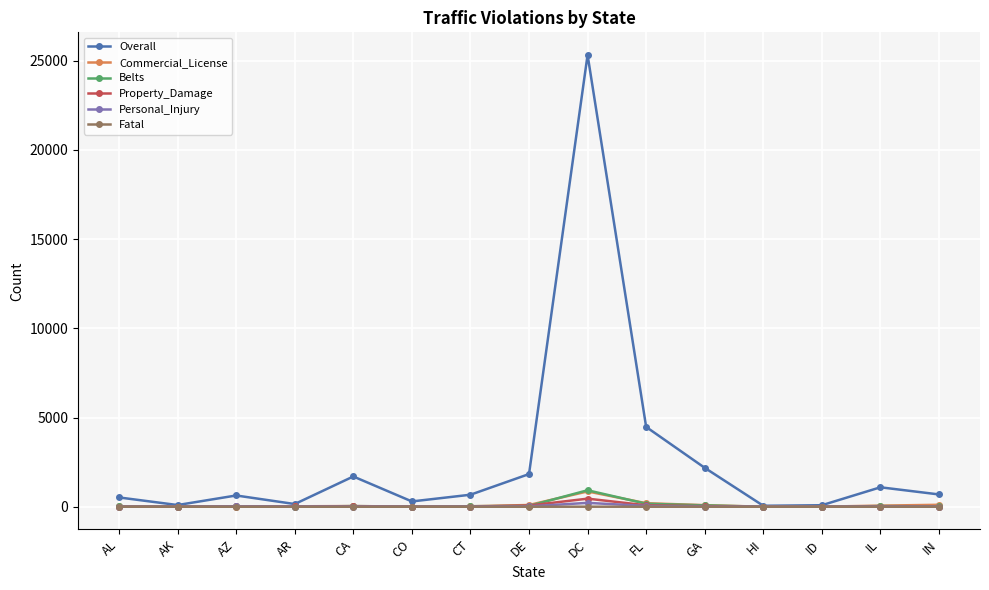

How many lines are shown in the chart?

6